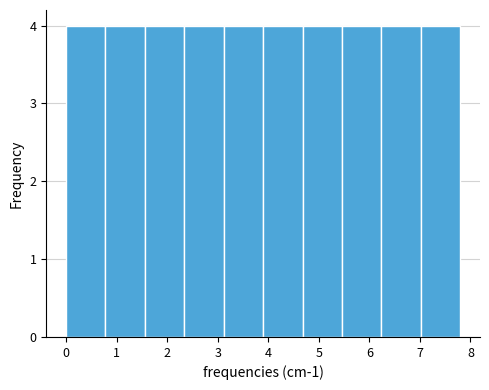

Reading left to right, list every bar in this chart as the range it spans on the x-axis followed by its height. Neither the bar edges nor the heights are printed on the chart, so give them approximately, as read against the axes.

0.00 to 0.78: 4
0.78 to 1.56: 4
1.56 to 2.34: 4
2.34 to 3.12: 4
3.12 to 3.90: 4
3.90 to 4.68: 4
4.68 to 5.46: 4
5.46 to 6.24: 4
6.24 to 7.02: 4
7.02 to 7.80: 4